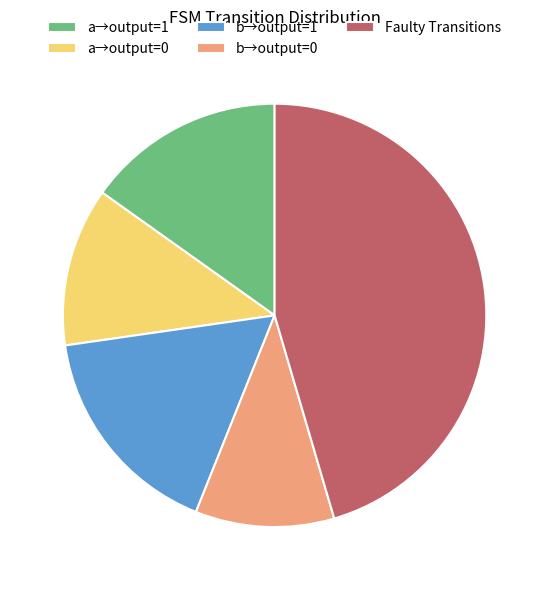

Rank the categories by value from lowest to highest.

b→output=0, a→output=0, a→output=1, b→output=1, Faulty Transitions